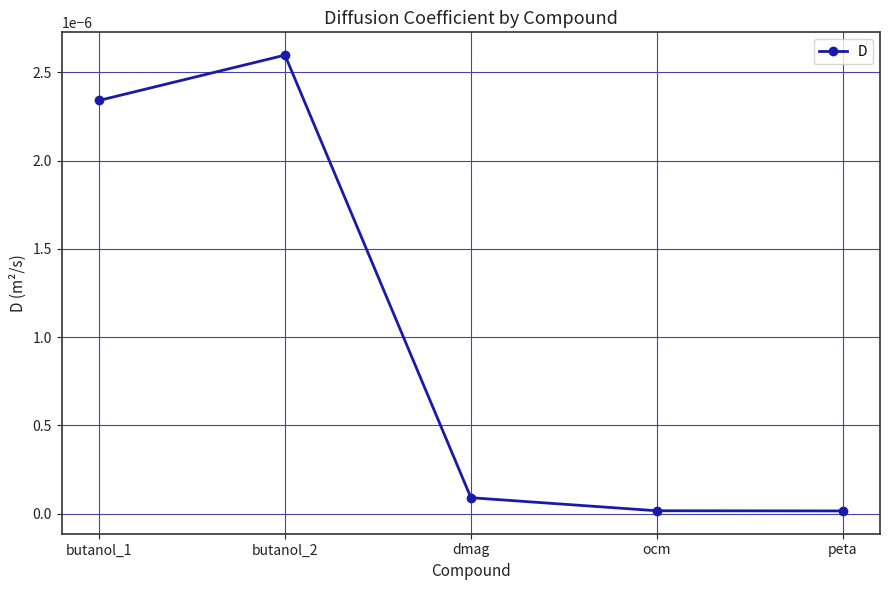

How many points are higher than both their immediate neighbors (excluding endpoints)?

1